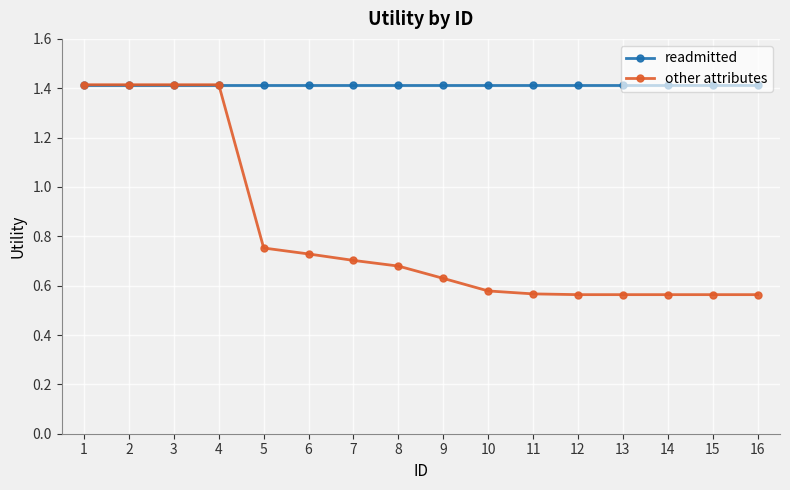

At how many categories does at least one series exceed 0?

16